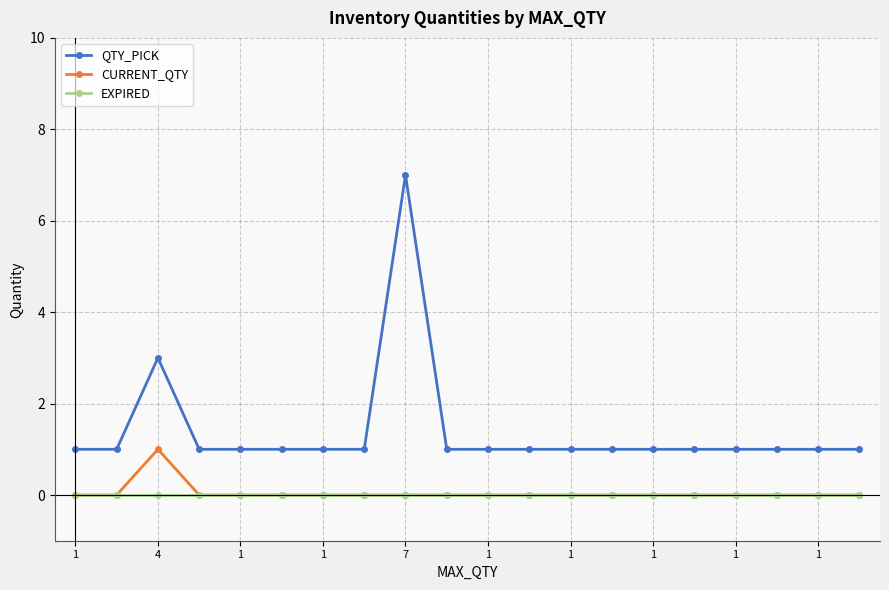

What is the maximum value shown in the chart?

7